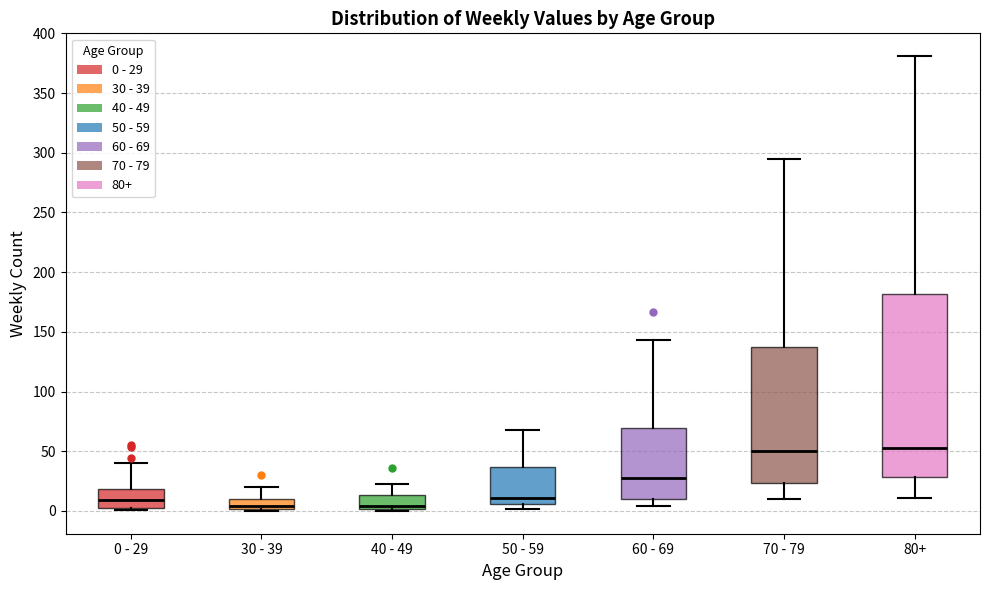

Comparing the boxes themselves (not the whiskers), which one is the tallest?

80+